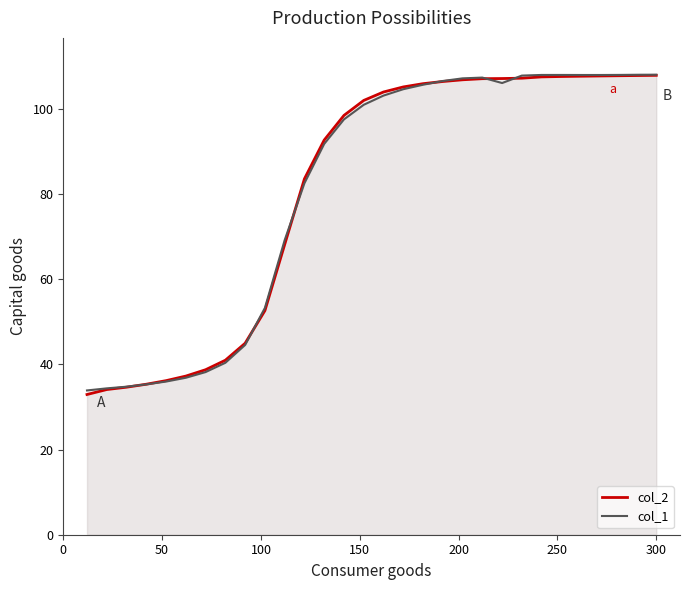

What are all the series names shown in the legend?

col_2, col_1